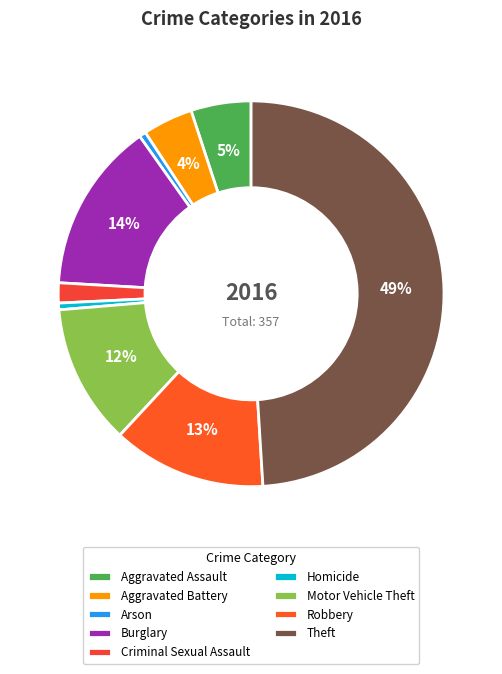

Does Aggravated Battery represent more than half of the total?

No